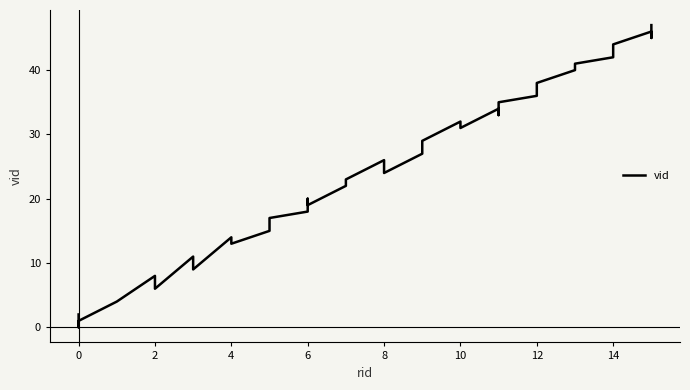

Is this an area chart (filled region under the line)?

No